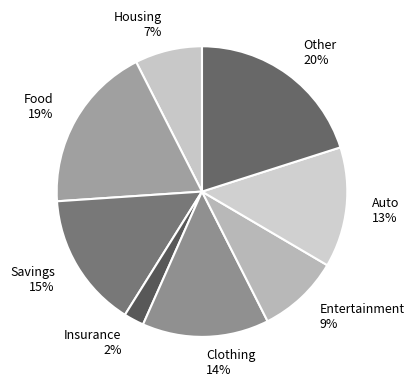

Rank the categories by value from highest to lowest.

Other, Food, Savings, Clothing, Auto, Entertainment, Housing, Insurance